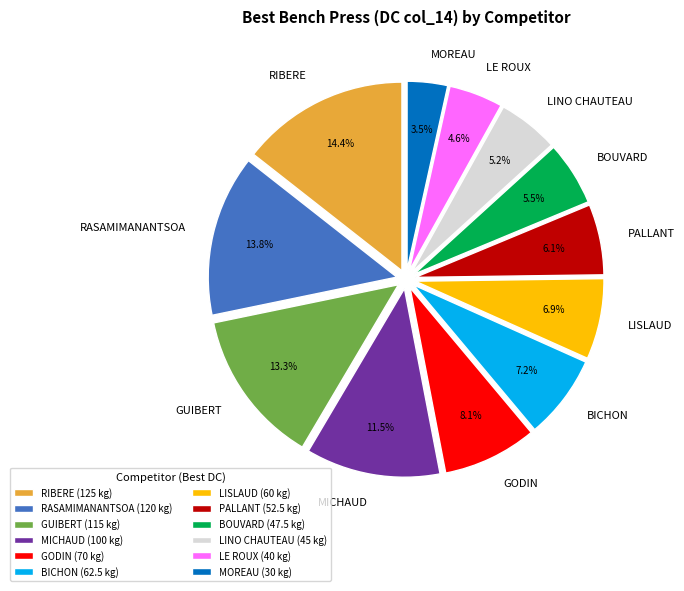

Between LISLAUD and BOUVARD, which is larger?

LISLAUD